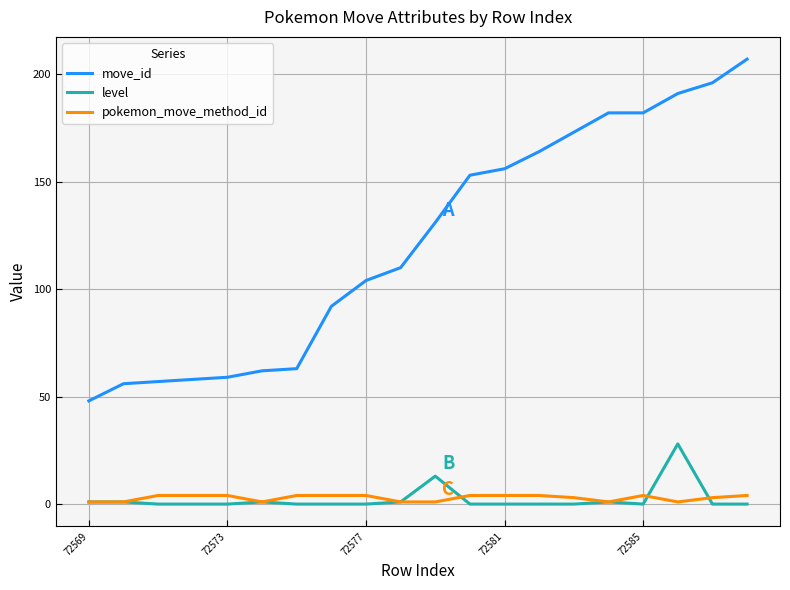

List the series in order of their peak value, lowest first.

pokemon_move_method_id, level, move_id